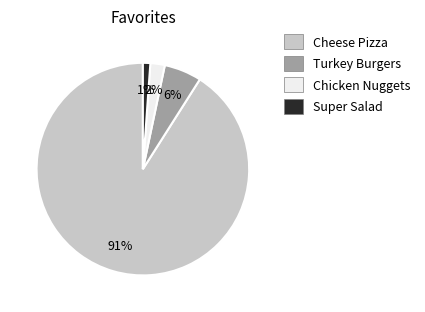

Combined, do Chicken Nuggets and Turkey Burgers account for over 50%?

No